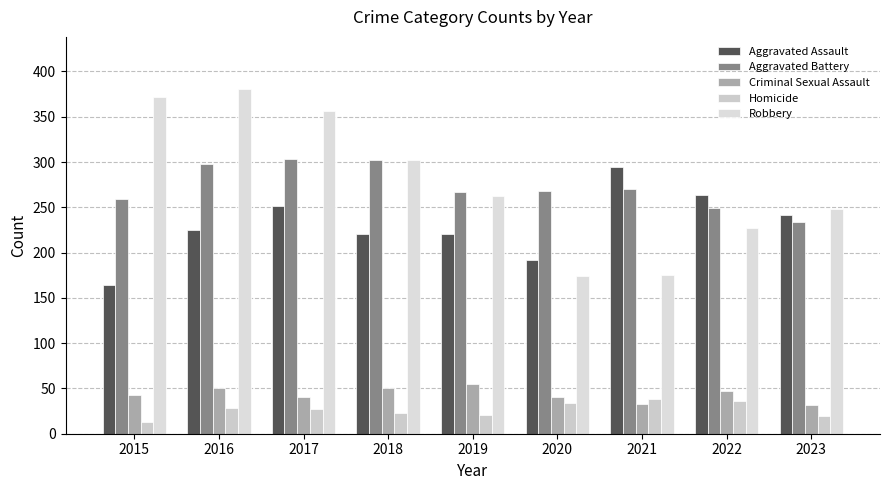

What are all the series names shown in the legend?

Aggravated Assault, Aggravated Battery, Criminal Sexual Assault, Homicide, Robbery